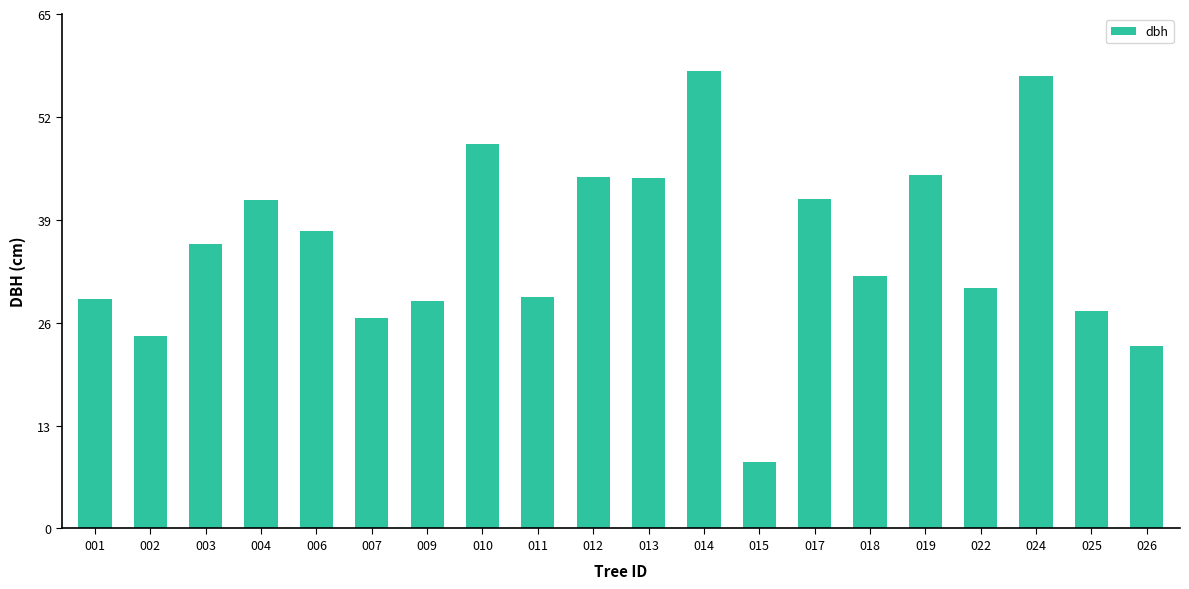

The chart shows a value of 46.3 at 018. True or false?

False